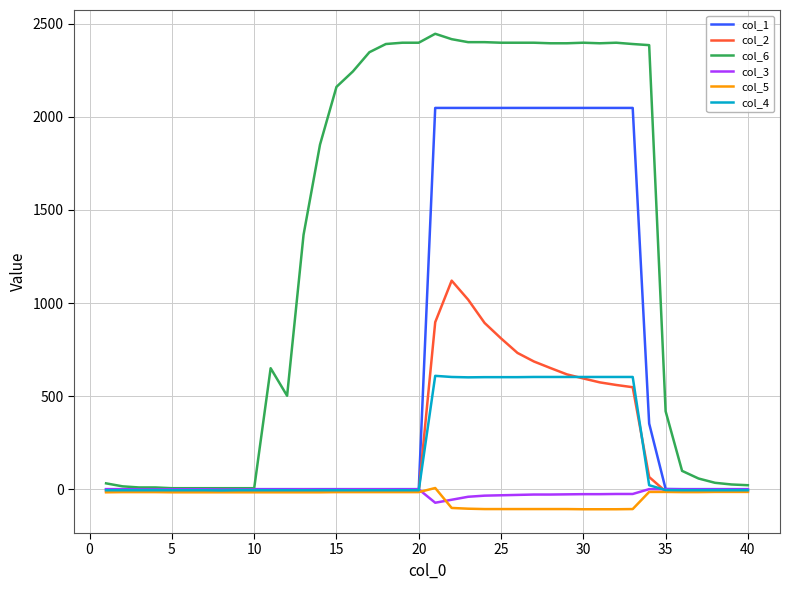

Does the chart display data point markers on the line(s)?

No